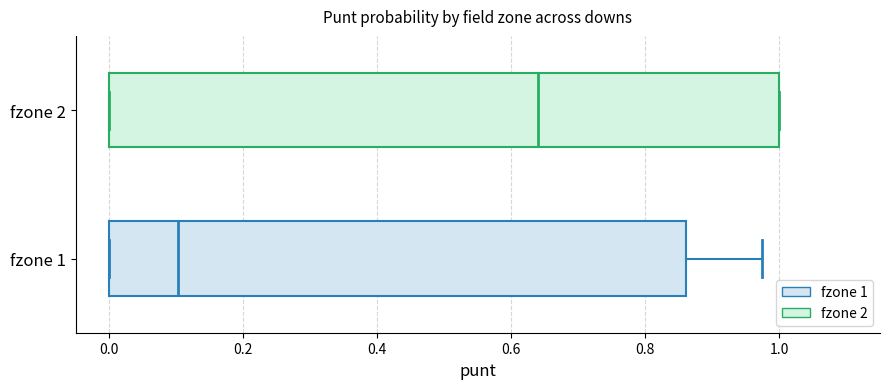

Reading bottom to top, read every box against the x-axis: the position of its median line, the range the box covers, and the ends of its whiskers. The values are not printed on the chart, so give them approximately, as read against the axis.

fzone 1: median 0.10, box 0.00 to 0.86, whiskers 0.00 to 0.98
fzone 2: median 0.64, box 0.00 to 1.00, whiskers 0.00 to 1.00